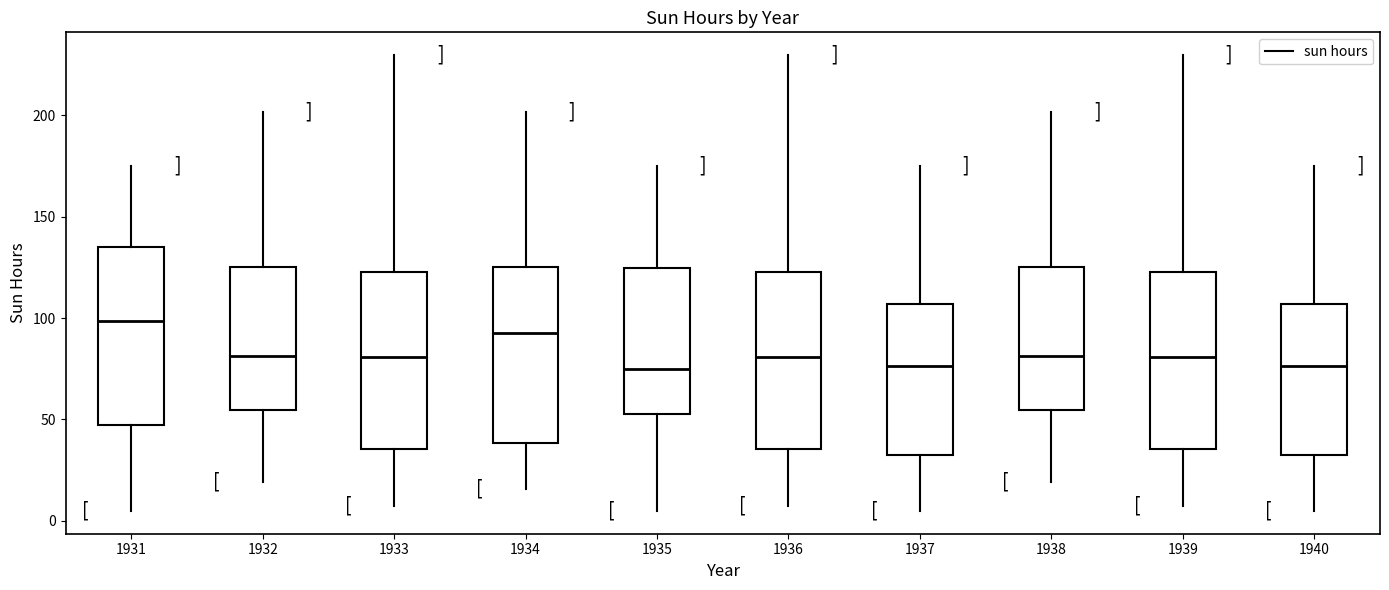

Where does the lower whisker of the box at x = 1933 end on the y-axis? The values are not printed on the chart, so give them approximately, as read against the axis.

5